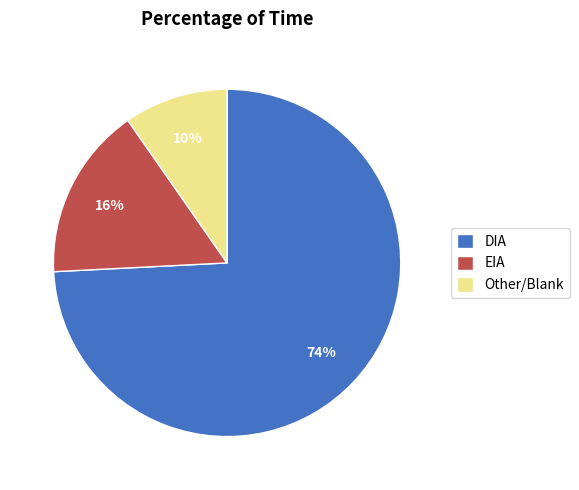

Which has a higher value, EIA or DIA?

DIA